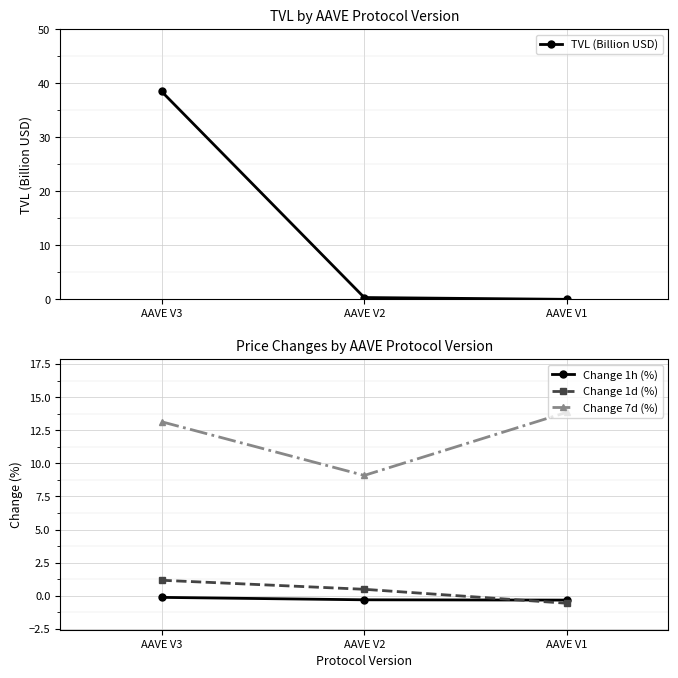

List the labels in order of TVL (Billion USD) value, smallest first.

AAVE V1, AAVE V2, AAVE V3